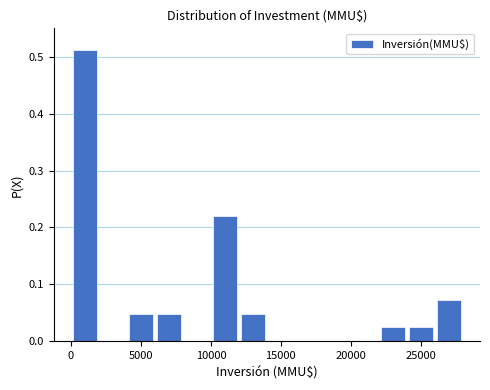

Reading left to right, list every bar in this chart as the range it spans on the x-axis followed by its height. The values are not printed on the chart, so give them approximately, as read against the axis.

0 to 2000: 0.51
2000 to 4000: 0
4000 to 6000: 0.05
6000 to 8000: 0.05
8000 to 10000: 0
10000 to 12000: 0.22
12000 to 14000: 0.05
14000 to 16000: 0
16000 to 18000: 0
18000 to 20000: 0
20000 to 22000: 0
22000 to 24000: 0.02
24000 to 26000: 0.02
26000 to 28000: 0.07